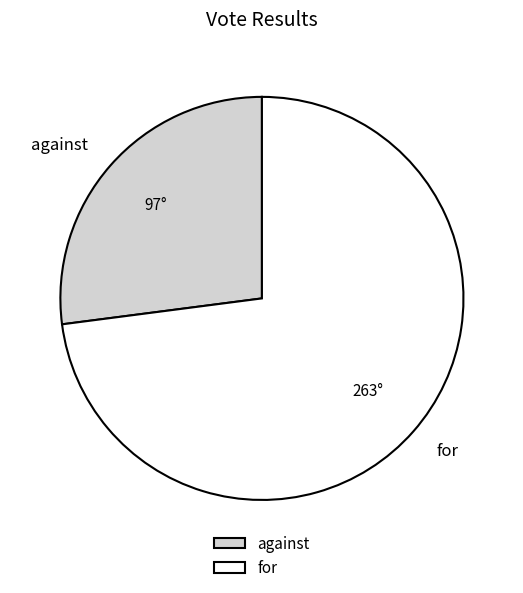

How many segments does this pie chart have?

2